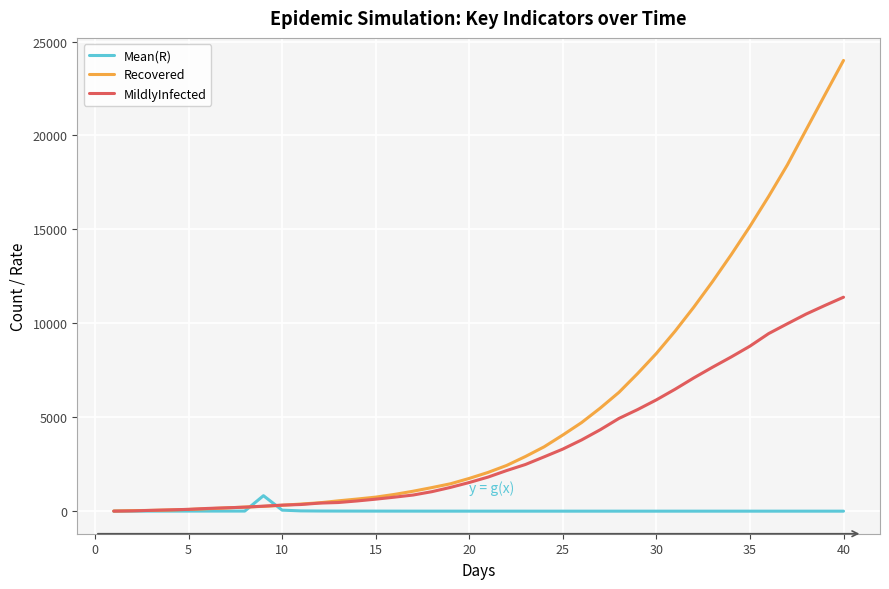

Is this an area chart (filled region under the line)?

No